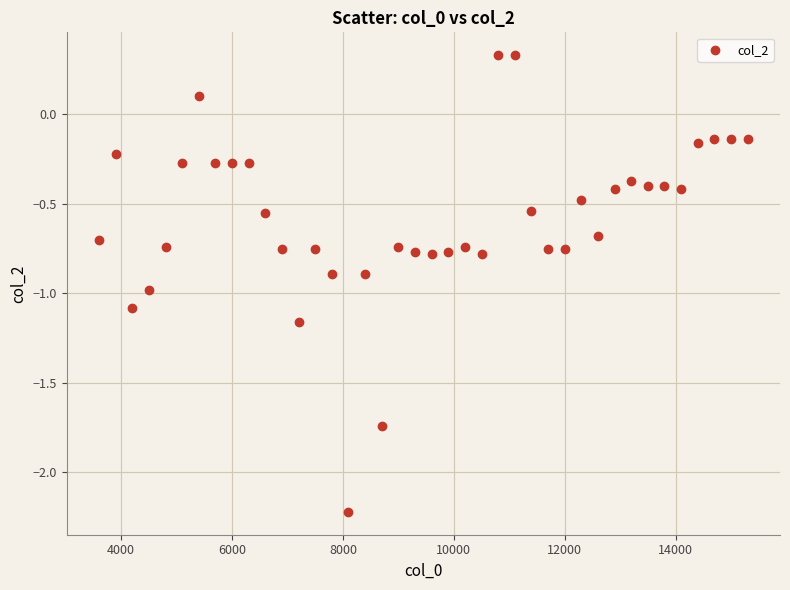

What is the range of X values (max minus min)?

11700.0